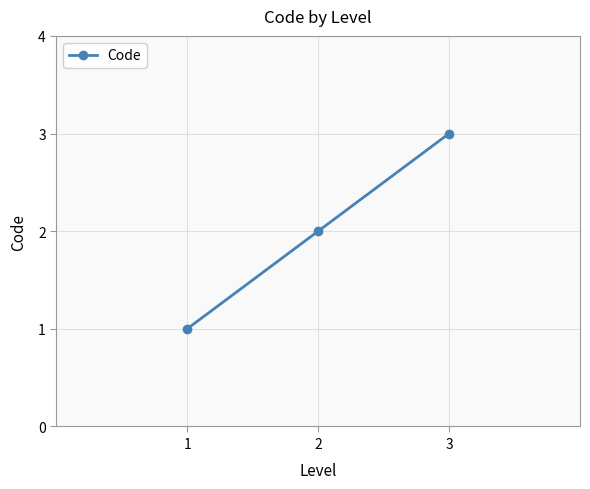

Does the chart display data point markers on the line(s)?

Yes